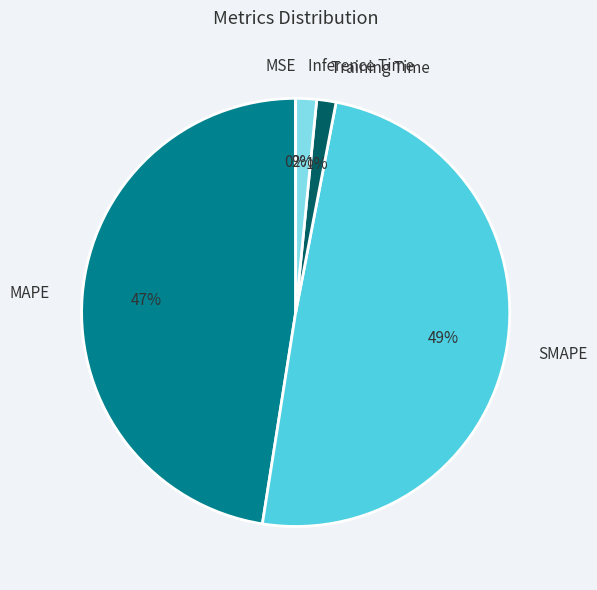

To the nearest percent, what is the average slice percentage?

20%